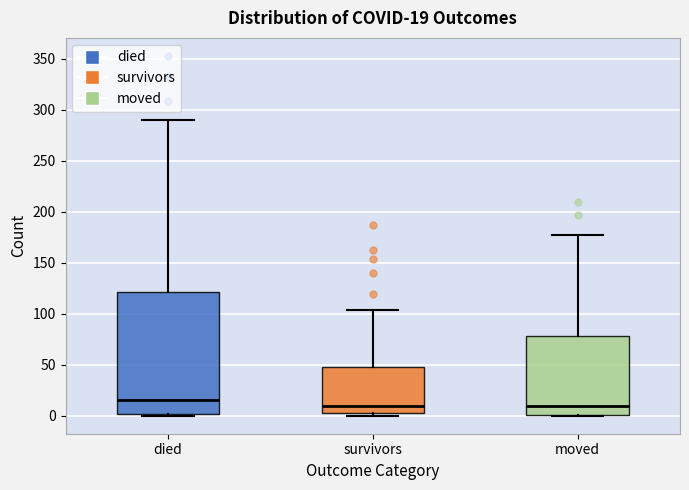

Comparing the boxes themselves (not the whiskers), which one is the tallest?

died